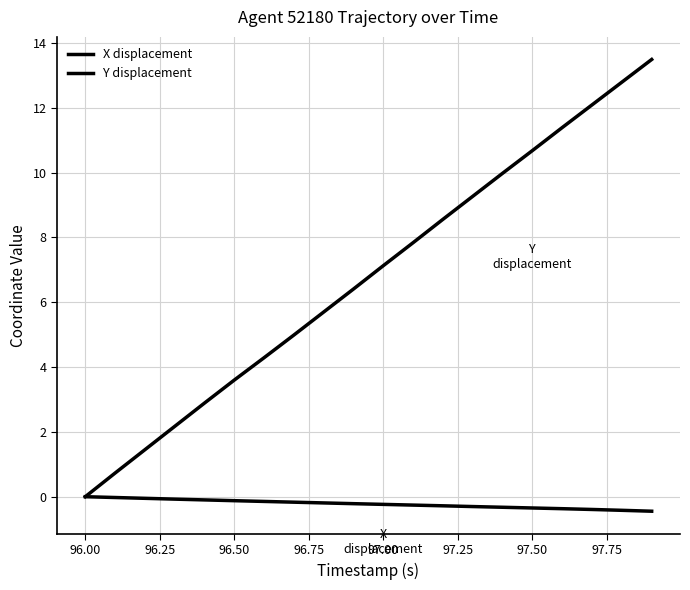

What is the difference between the maximum and minimum values in the X displacement series?

0.4